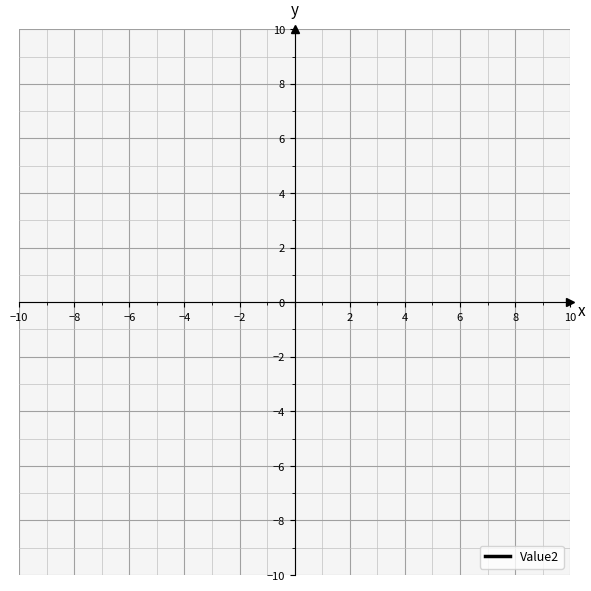

How many distinct data groups are displayed?

1